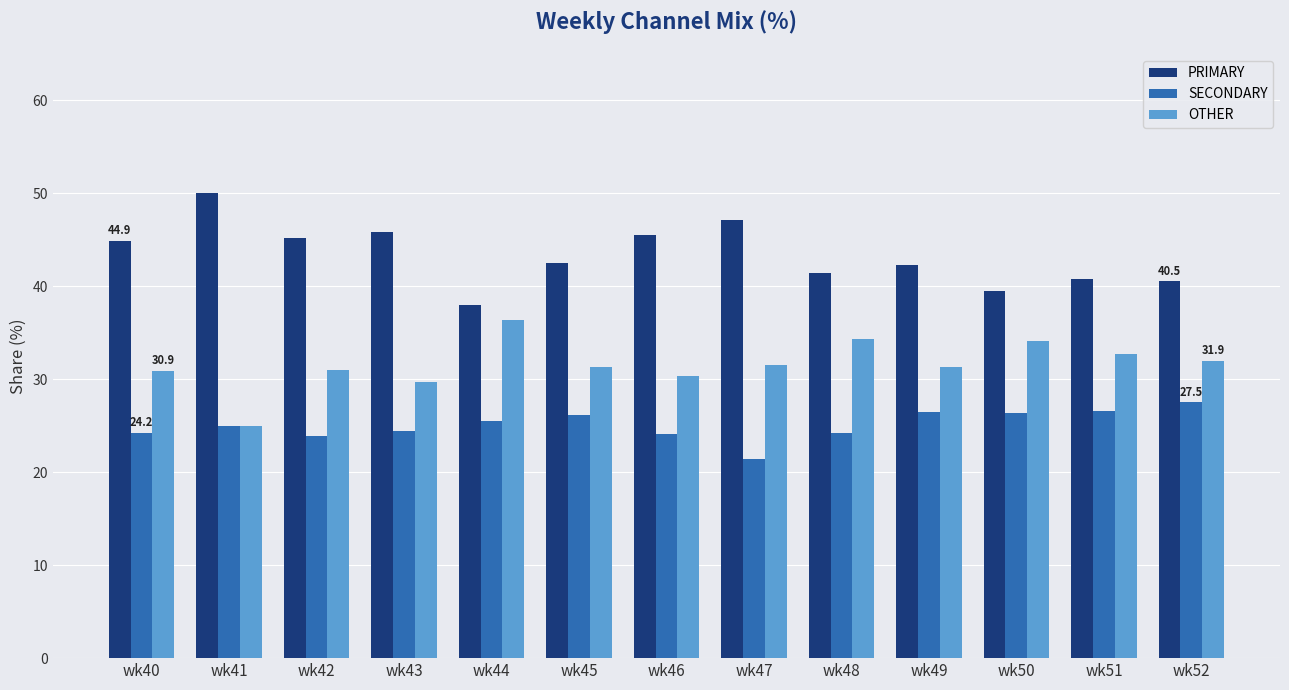

What are all the series names shown in the legend?

PRIMARY, SECONDARY, OTHER